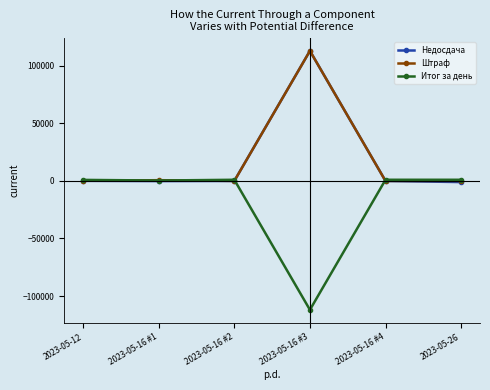

What is the greatest value displayed?

112990